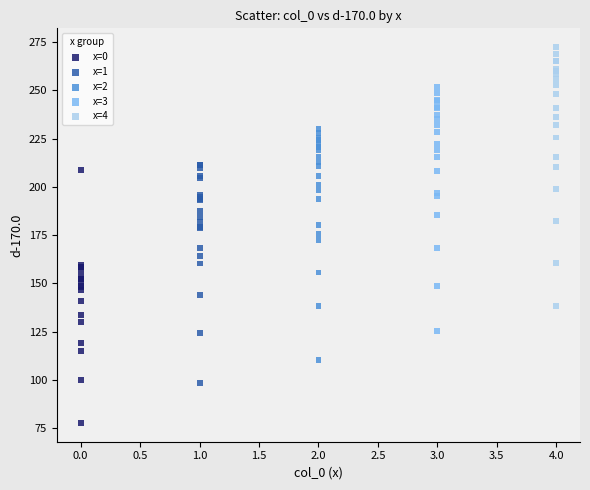

Which series contains the lowest Y value?

x=0